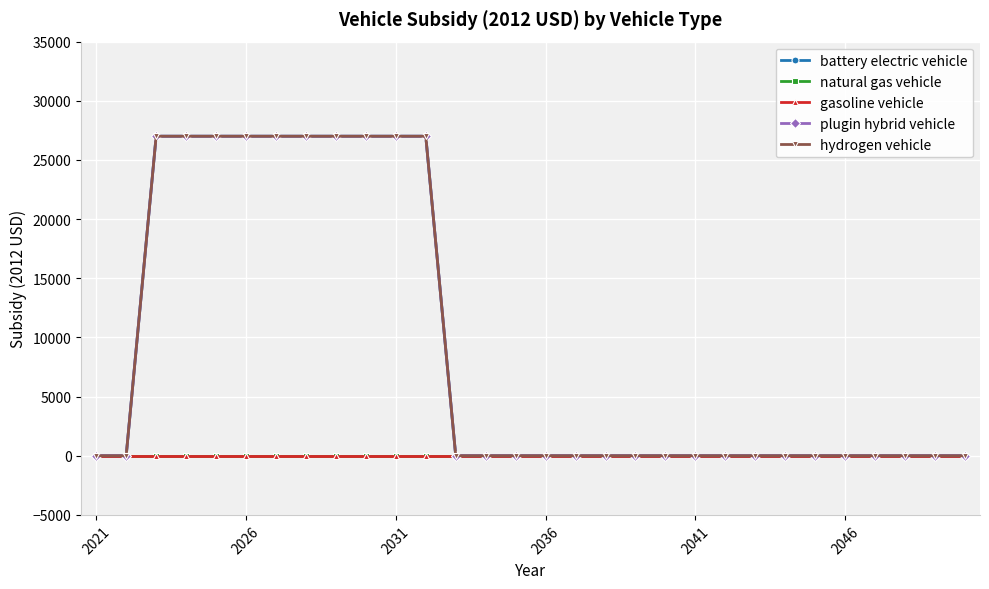

True or false: hydrogen vehicle has more than 0 points higher than both neighbors.

False